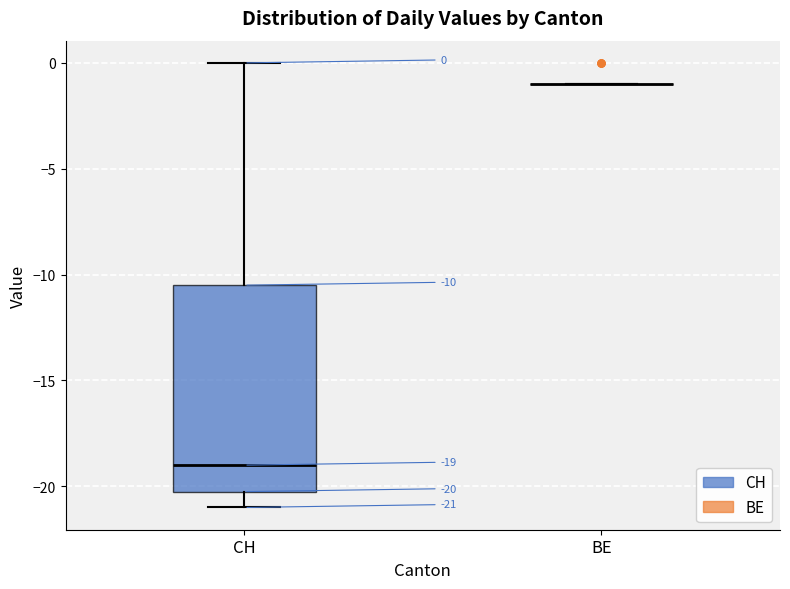

Comparing the boxes themselves (not the whiskers), which one is the tallest?

CH